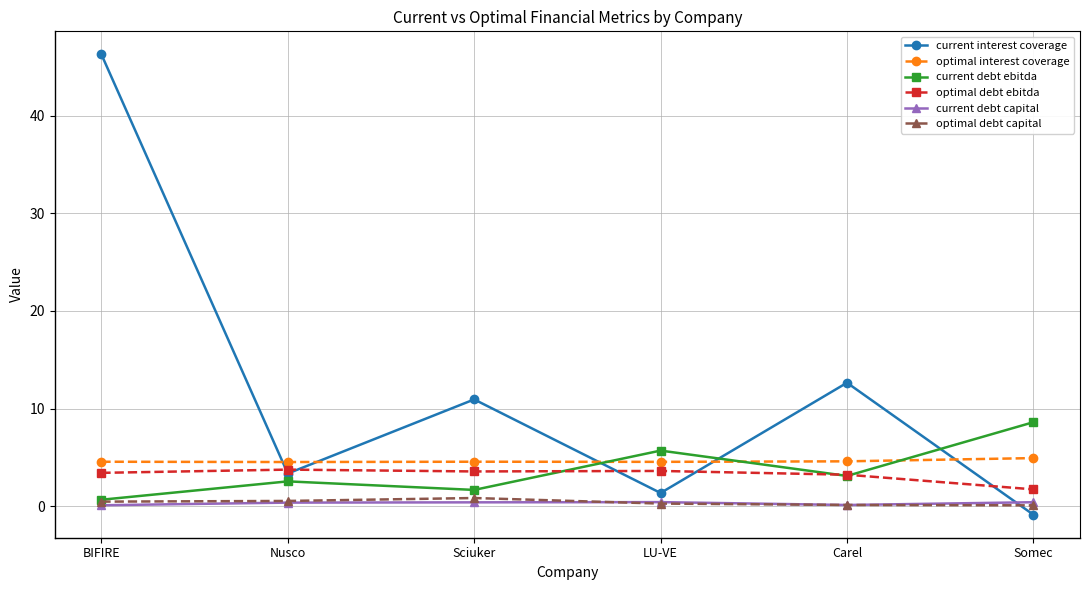

List the series in order of their peak value, lowest first.

current debt capital, optimal debt capital, optimal debt ebitda, optimal interest coverage, current debt ebitda, current interest coverage